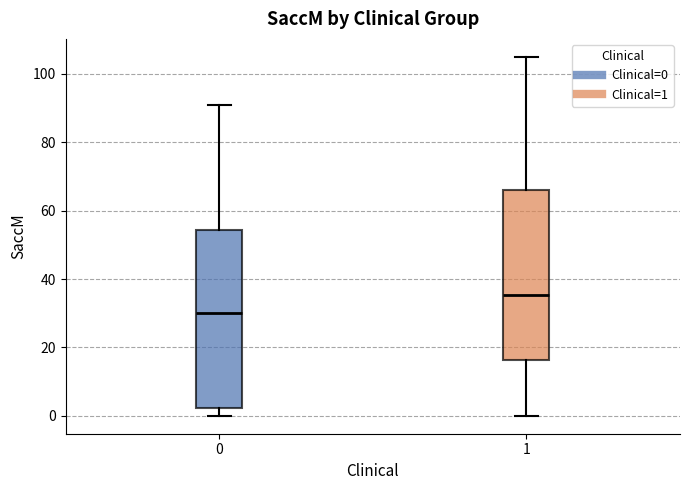

Which box has the lowest median line?

0